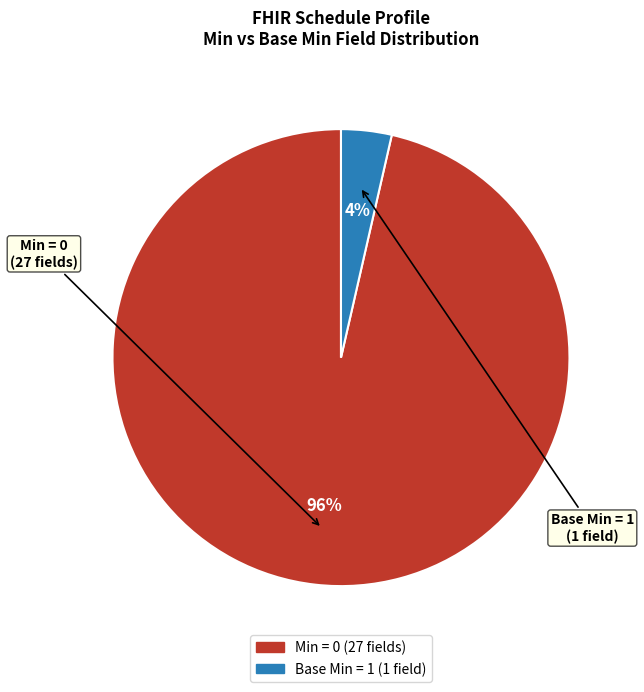

Count the number of slices in the pie.

2